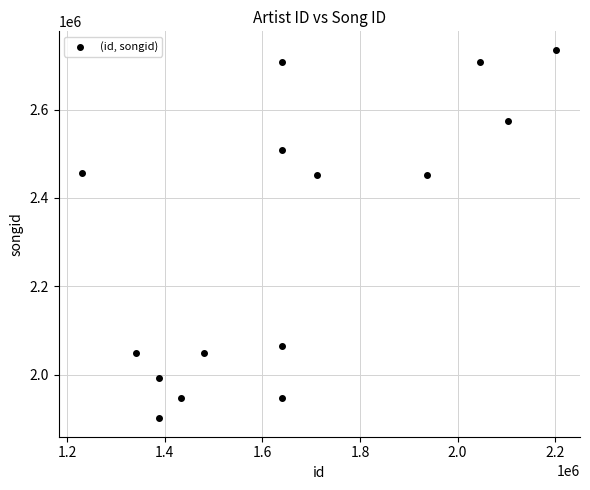

What is the range of X values (max minus min)?

971628